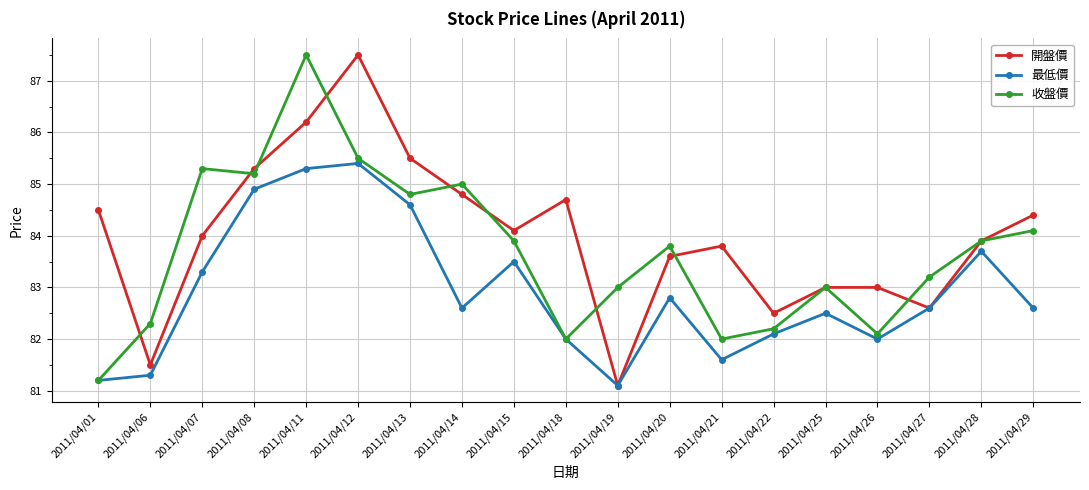

How many distinct data groups are displayed?

3